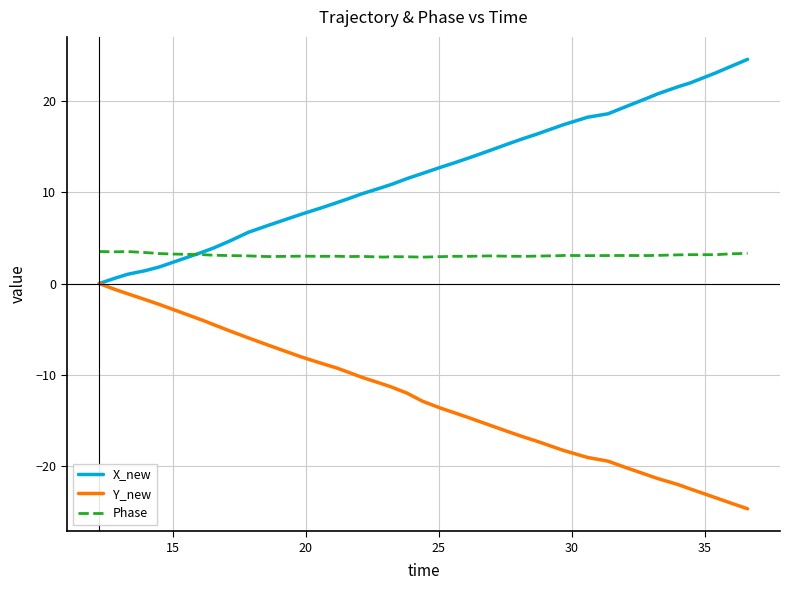

What is the maximum value shown in the chart?

24.6